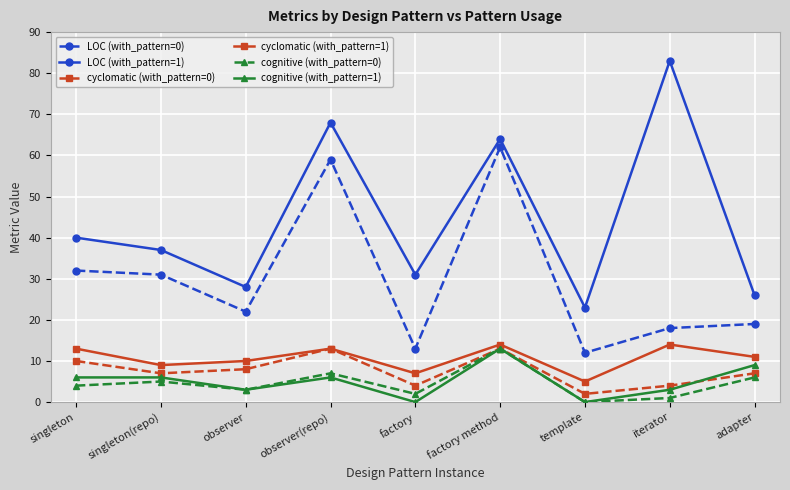

True or false: LOC (with_pattern=1) and cyclomatic (with_pattern=1) intersect in this chart.

False